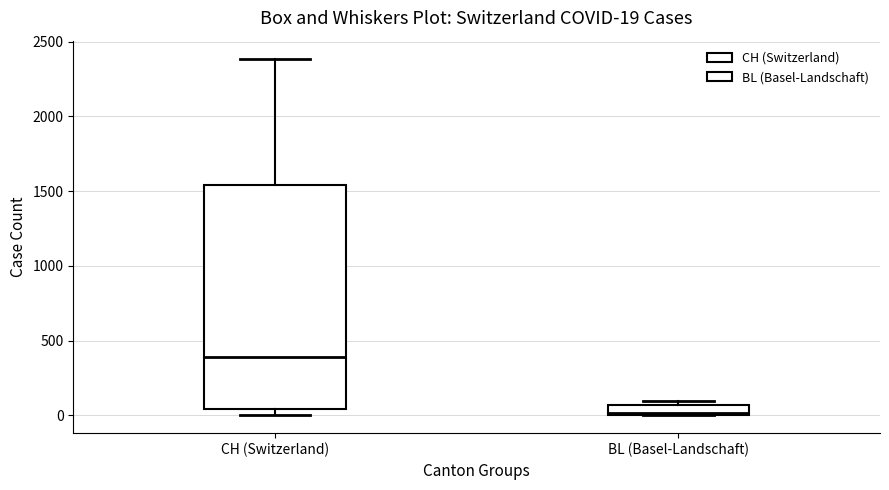

Comparing the boxes themselves (not the whiskers), which one is the tallest?

CH (Switzerland)